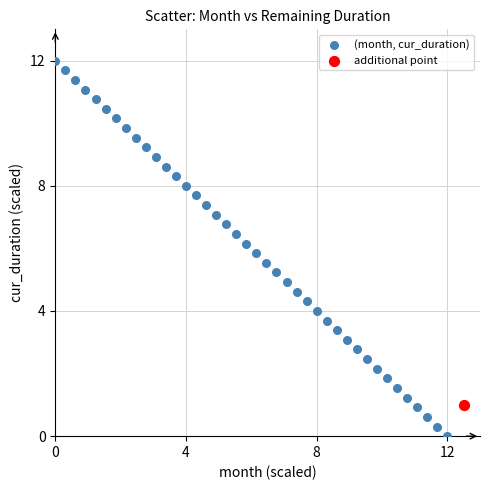

What are all the series names shown in the legend?

(month, cur_duration), additional point